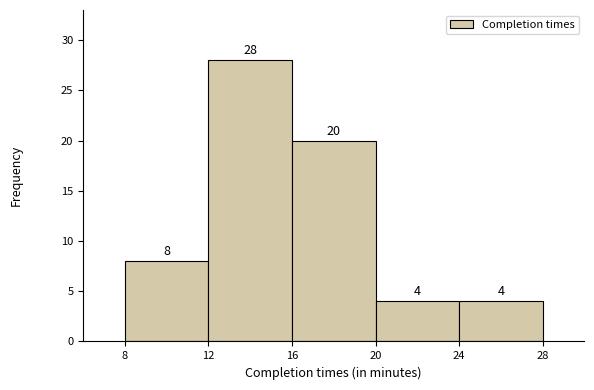

Reading left to right, list every bar in this chart as the range it spans on the x-axis followed by its height.

8 to 12: 8
12 to 16: 28
16 to 20: 20
20 to 24: 4
24 to 28: 4